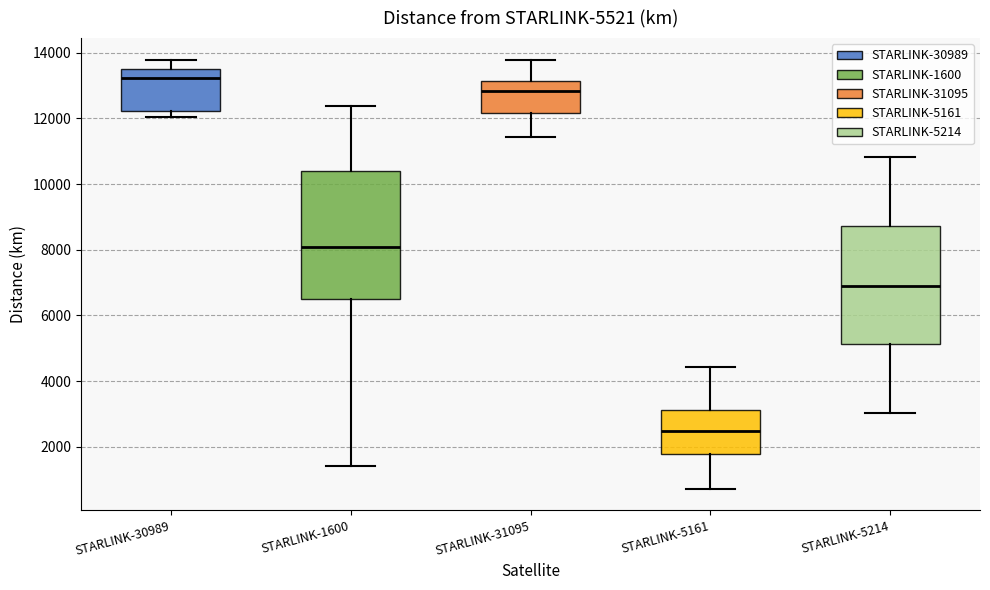

Comparing the boxes themselves (not the whiskers), which one is the tallest?

STARLINK-1600